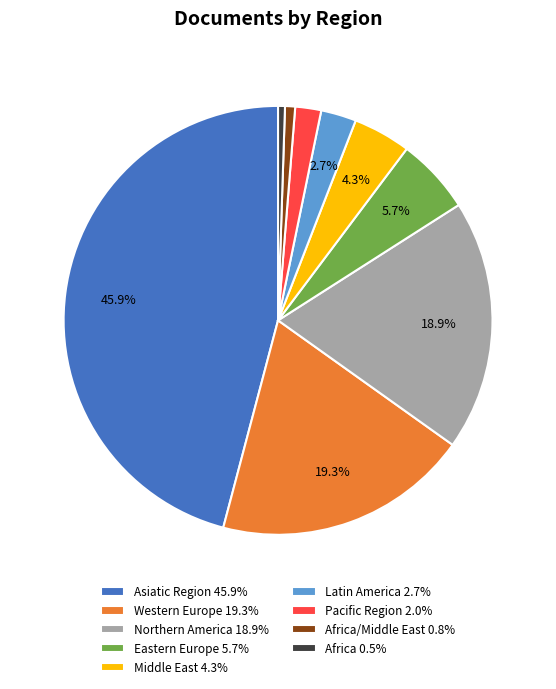

Approximately how many times larger is the value at Eastern Europe 5.7% compared to Western Europe 19.3%?

0.3